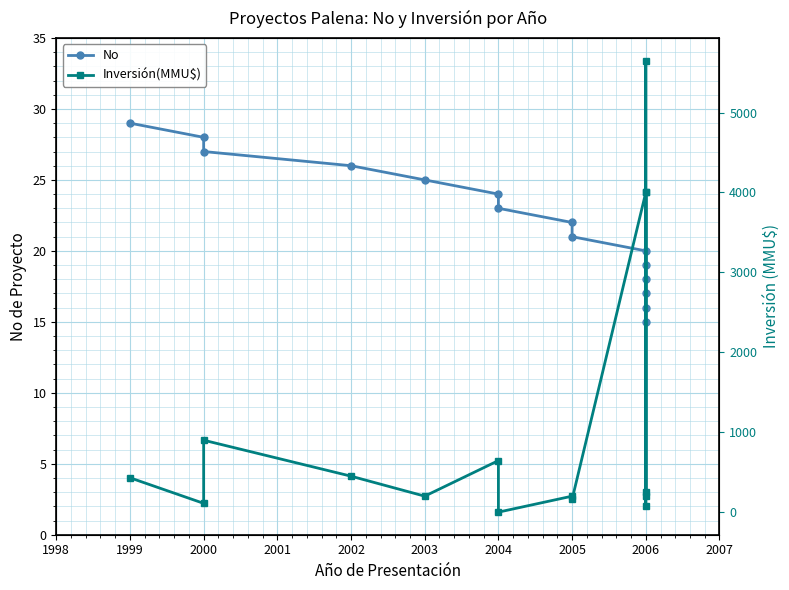

How many positive values does the Inversión(MMU$) series have?

14